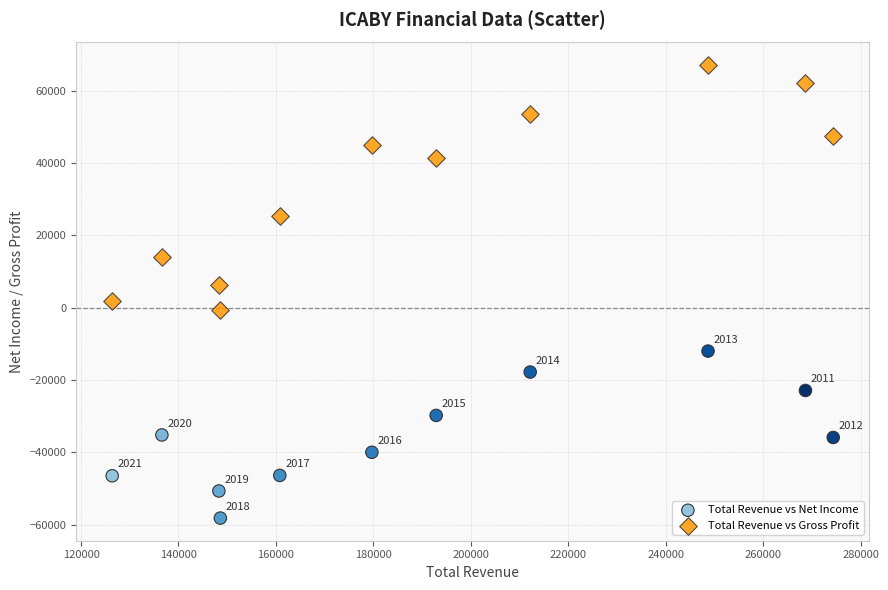

In the Total Revenue vs Net Income series, what Y value is closest to -35100?

-35200